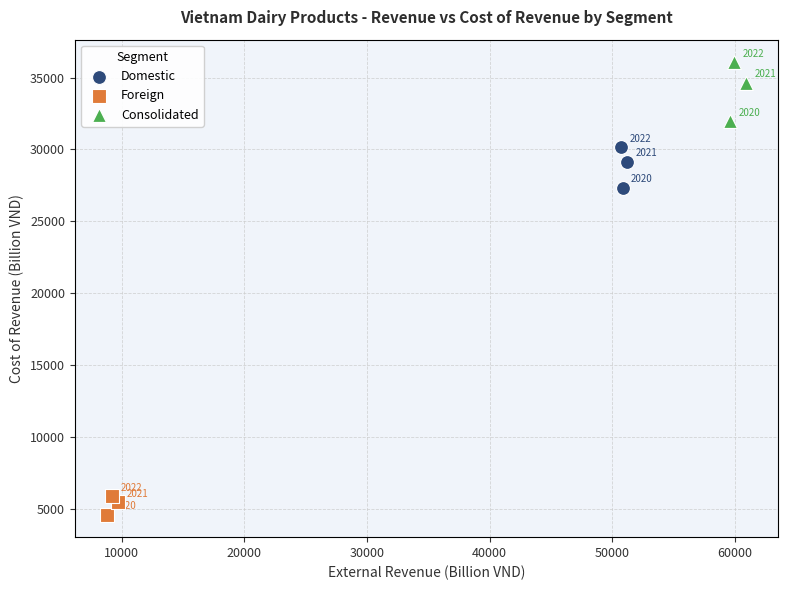

Which series contains the lowest Y value?

Foreign